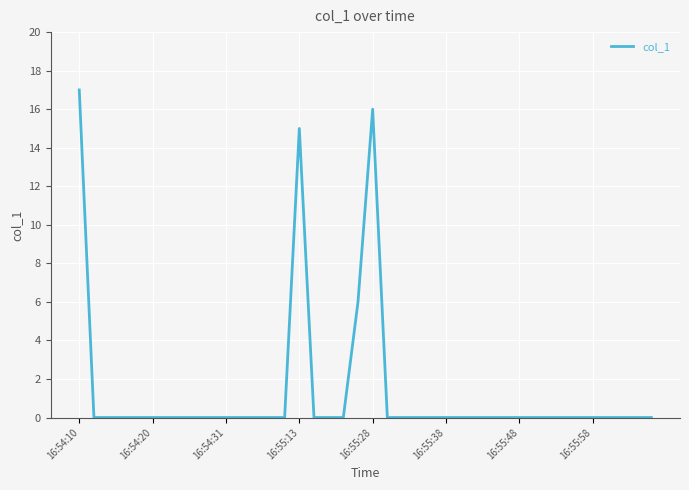

True or false: the data has more than 1 interior local peaks.

True